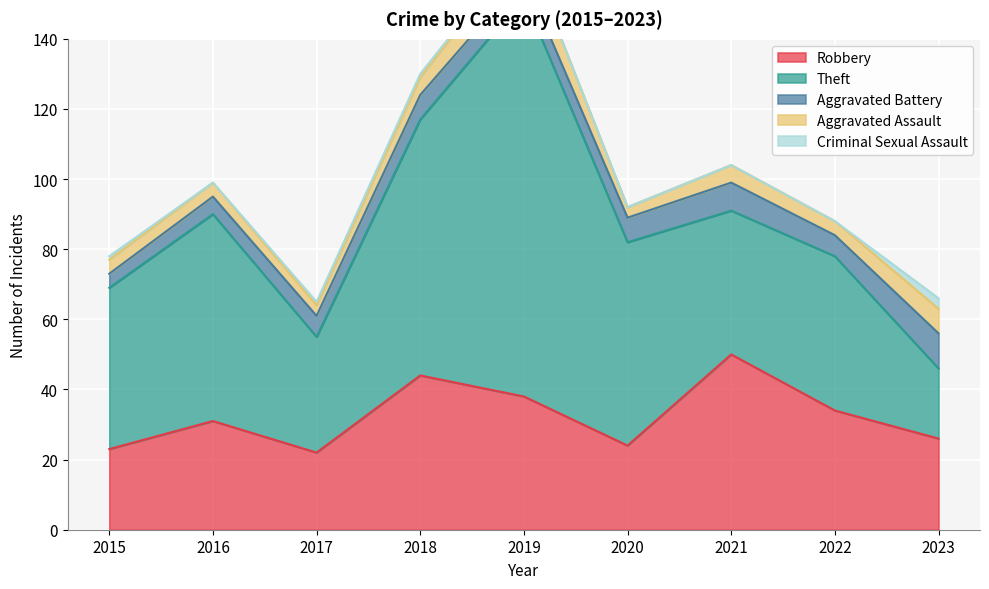

What is the highest value of the Robbery series?

50